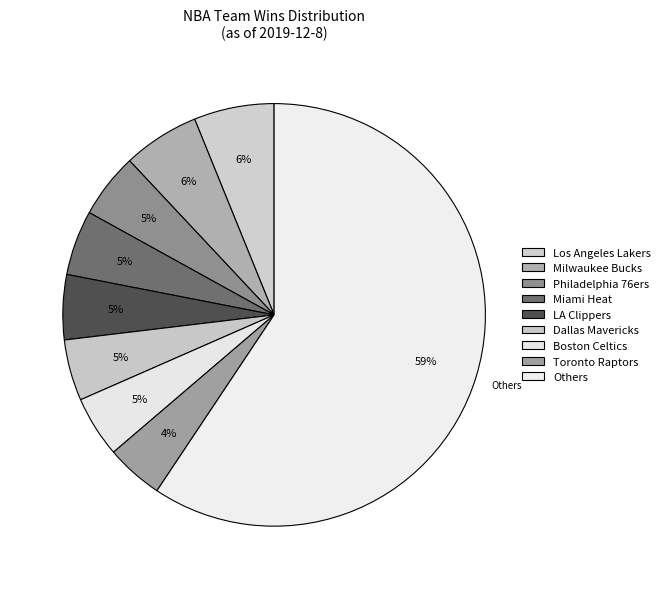

Count the number of slices in the pie.

9